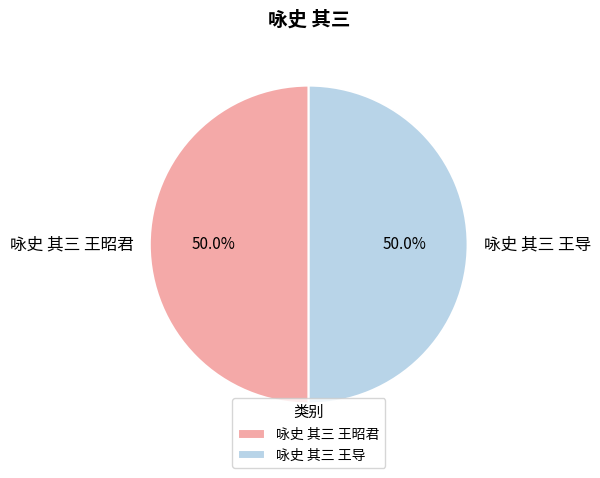

True or false: 咏史 其三 王导 accounts for 40% of the total.

False